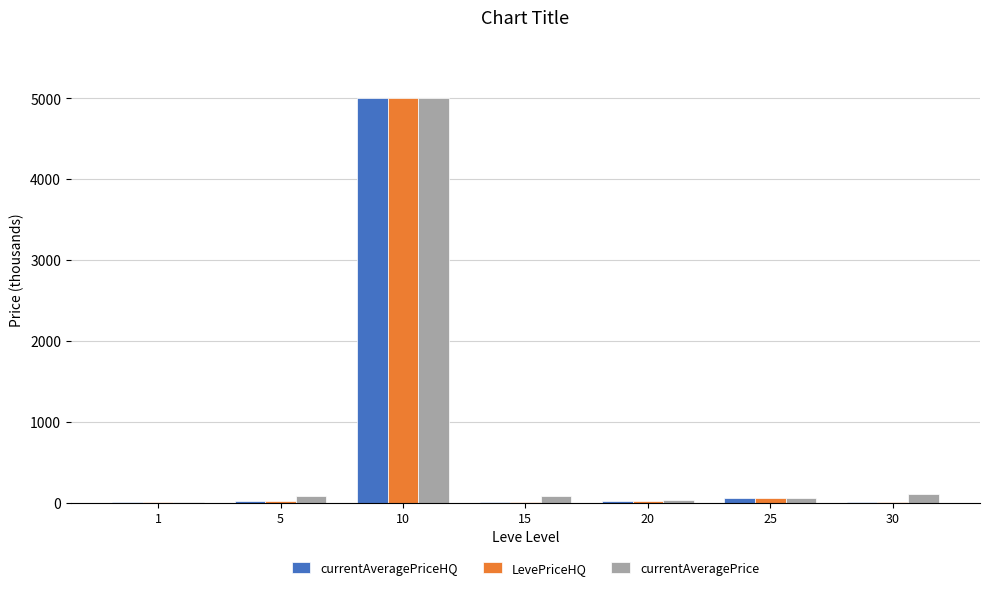

What is the average value of the currentAveragePriceHQ series?

729.1